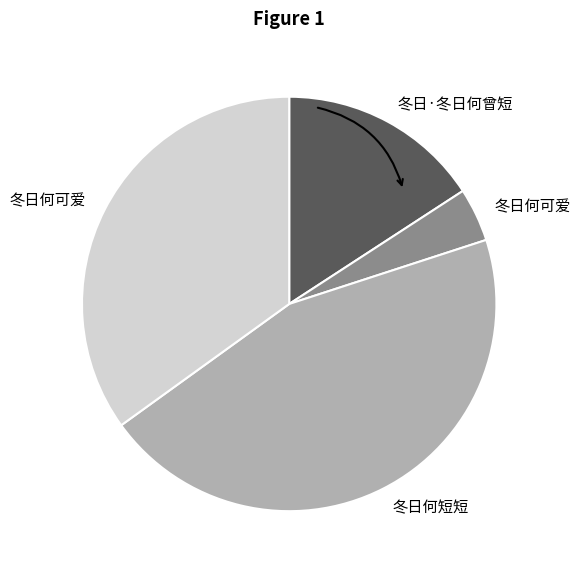

How many slices are in this pie chart?

4